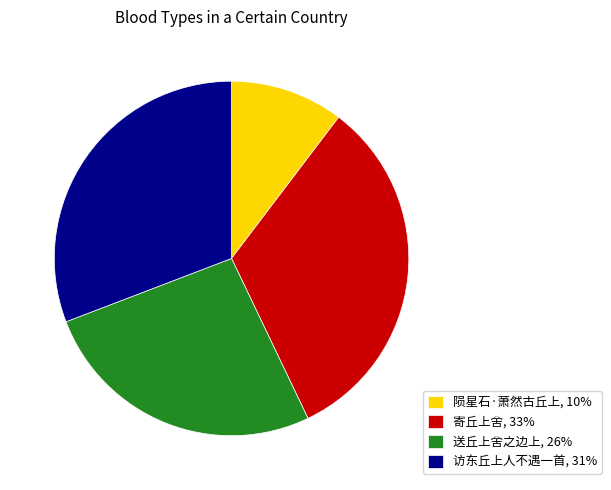

Which category has the smallest portion of the pie?

陨星石·萧然古丘上